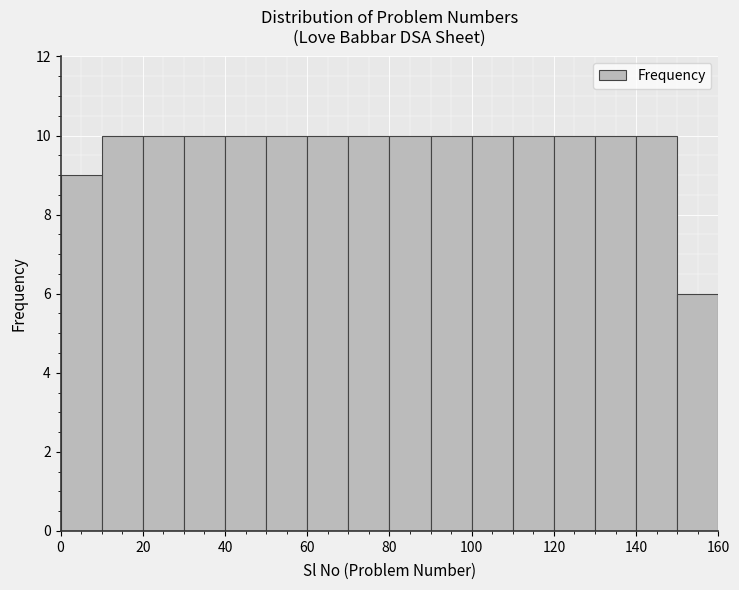

Reading left to right, transcribe this chart: for each bar, give the range it covers on the x-axis and its height. The values are not printed on the chart, so give them approximately, as read against the axis.

0 to 10: 9
10 to 20: 10
20 to 30: 10
30 to 40: 10
40 to 50: 10
50 to 60: 10
60 to 70: 10
70 to 80: 10
80 to 90: 10
90 to 100: 10
100 to 110: 10
110 to 120: 10
120 to 130: 10
130 to 140: 10
140 to 150: 10
150 to 160: 6